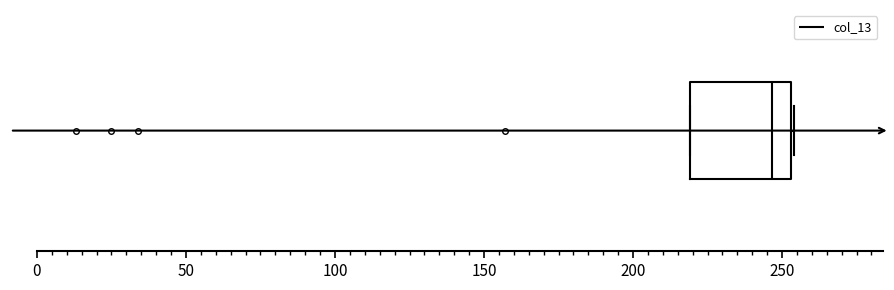

Read this box plot against the x-axis: the position of the median line, the range covered by the box, and the ends of both whiskers. The values are not printed on the chart, so give them approximately, as read against the axis.

median 245, box 220 to 255, whiskers 220 to 255